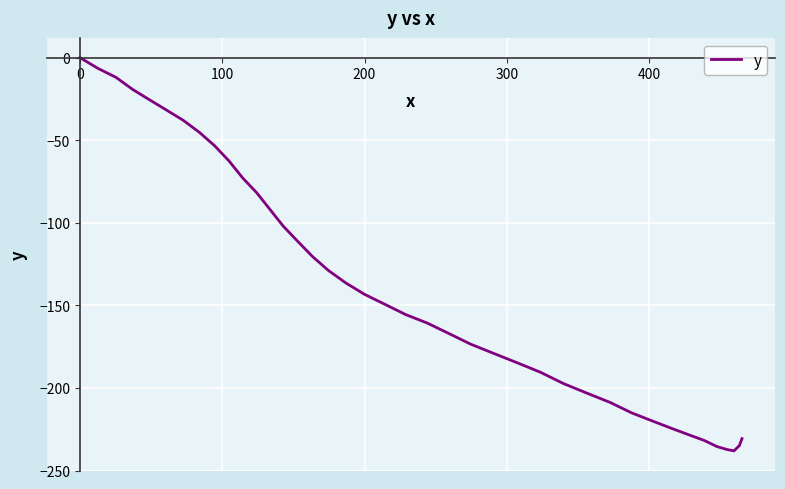

What is the minimum value shown in the chart?

-238.1